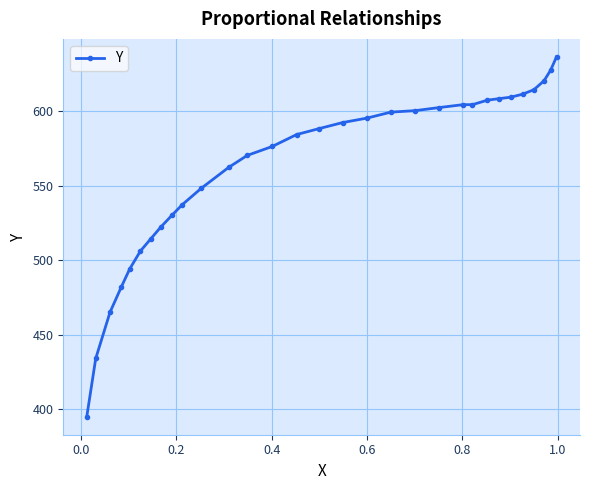

How many data points are less than 588?

15